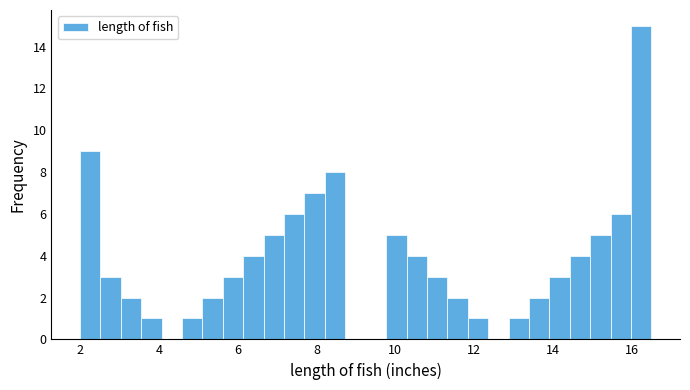

Around what value on the x-axis is the tallest bar? Give the approximate position of its centre, as read against the axis.

16.2